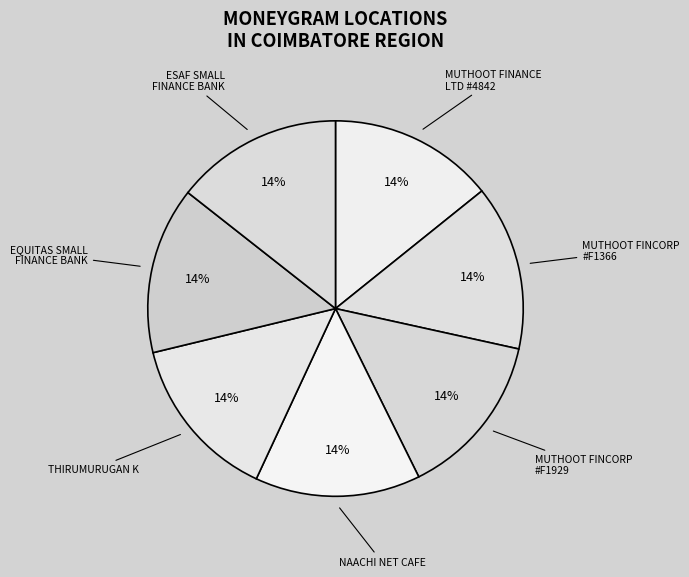

What is the ratio of the value at MUTHOOT FINANCE LTD #4842 to the value at MUTHOOT FINCORP #F1366?

1.0